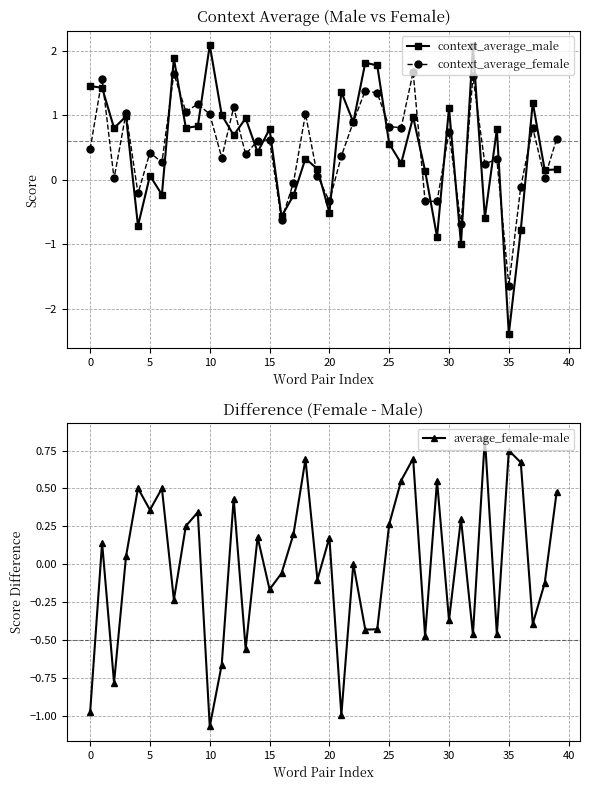

What is the maximum value for context_average_female?

1.7